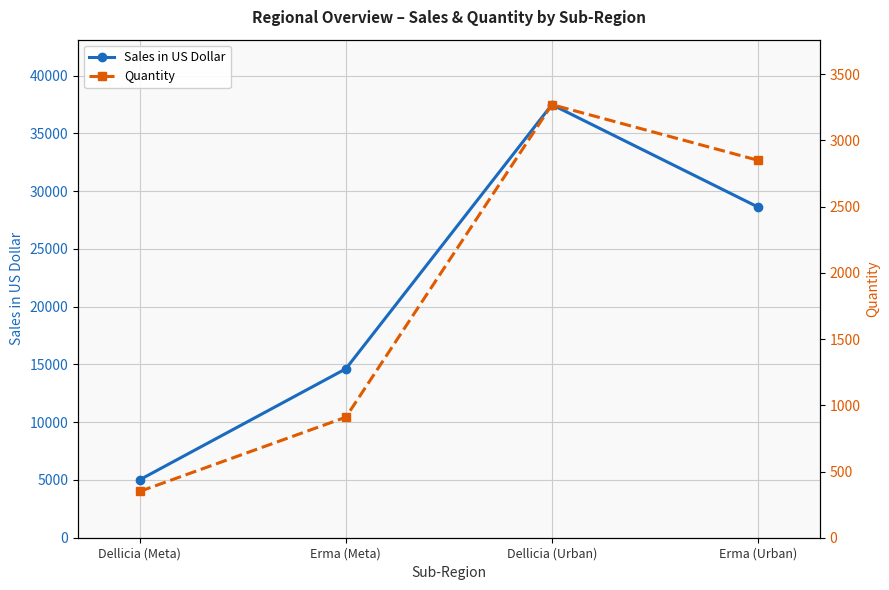

What is the label of the 1st point from the left?

Dellicia (Meta)